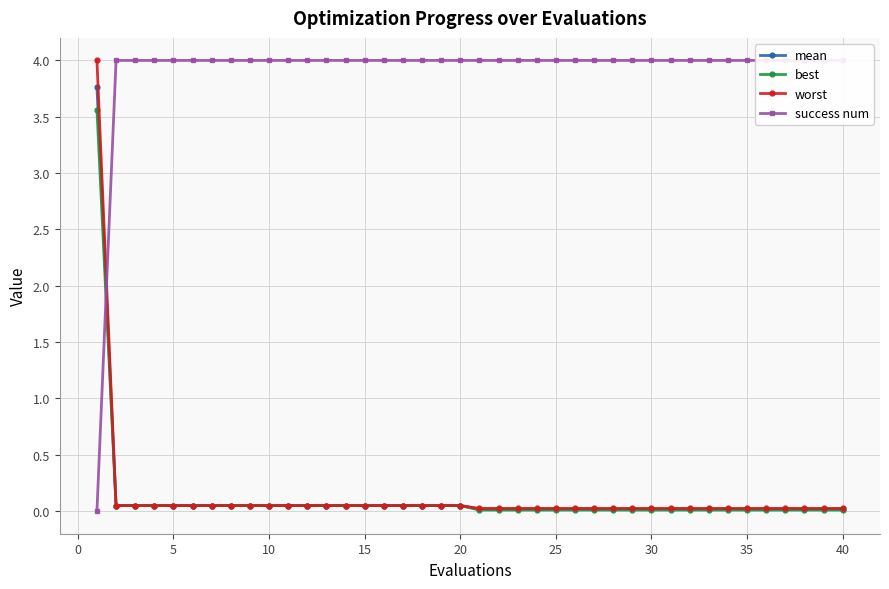

What are all the series names shown in the legend?

mean, best, worst, success num